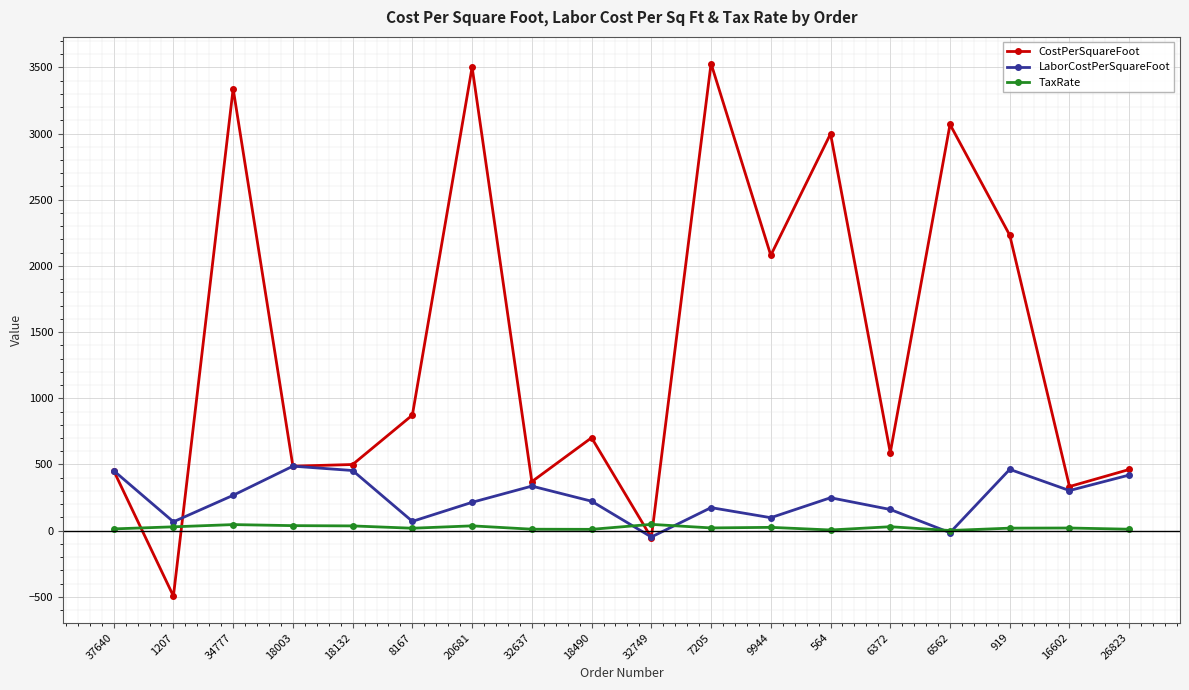

What is the label of the 4th point from the right?

6562